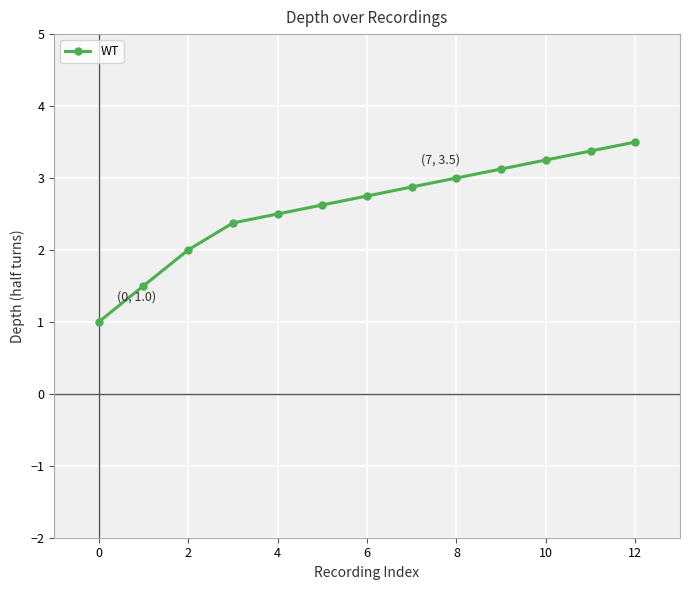

What is the minimum value shown in the chart?

1.0